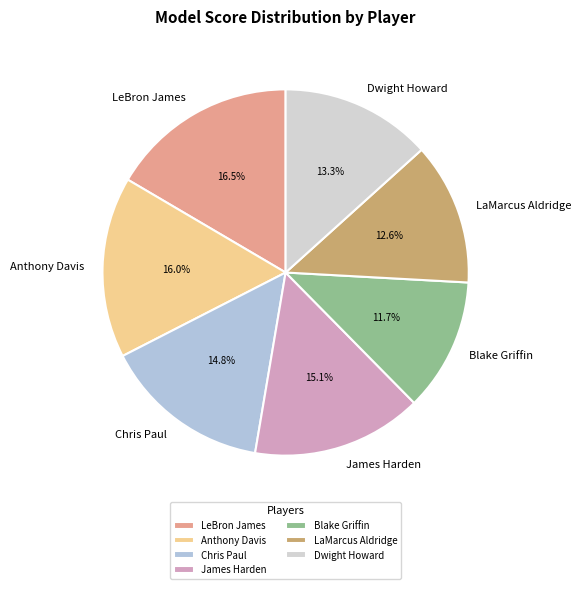

Approximately how many times larger is the value at Chris Paul compared to LeBron James?

0.9